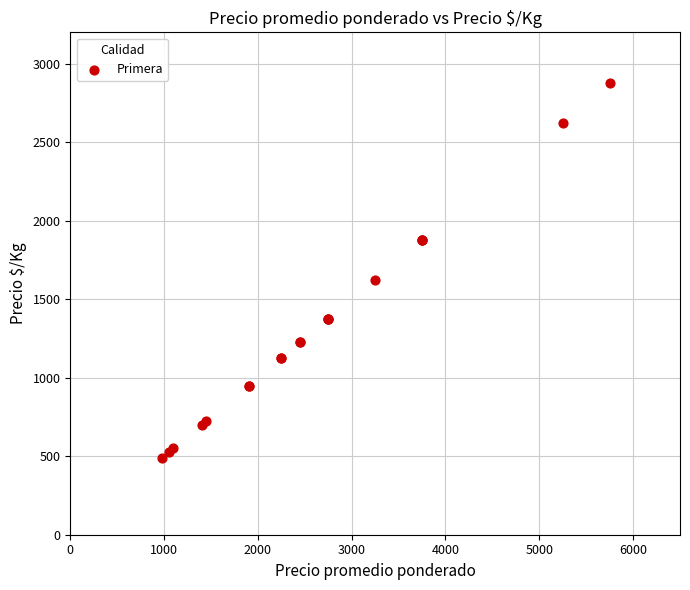

What Y value in the scatter plot is closest to 1681?

1625